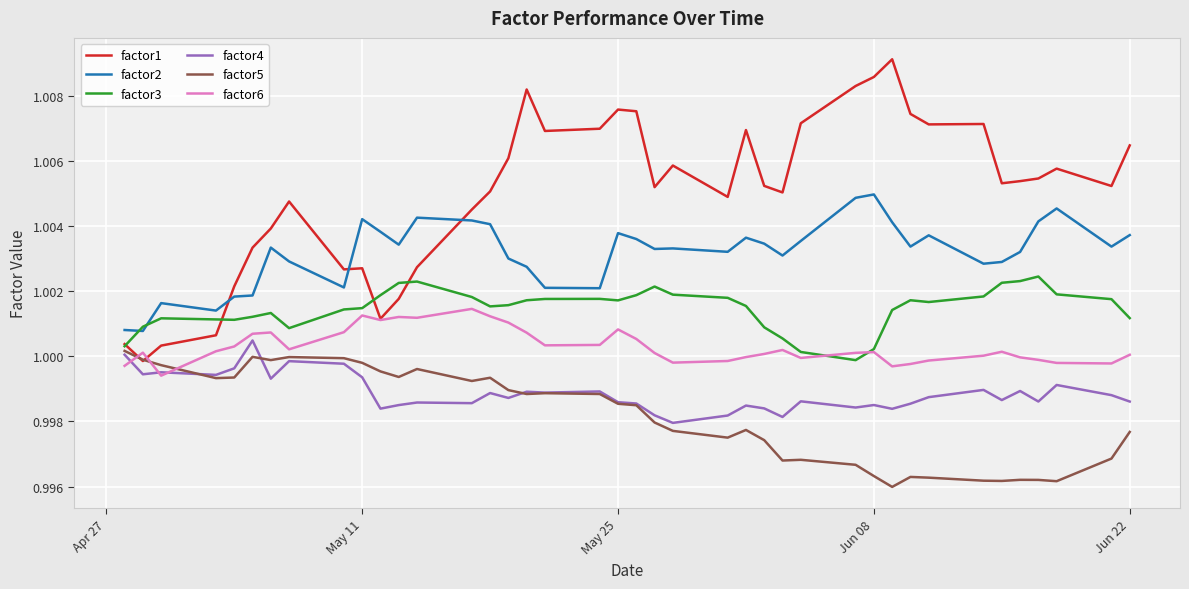

Which series has the largest total across all categories?

factor1